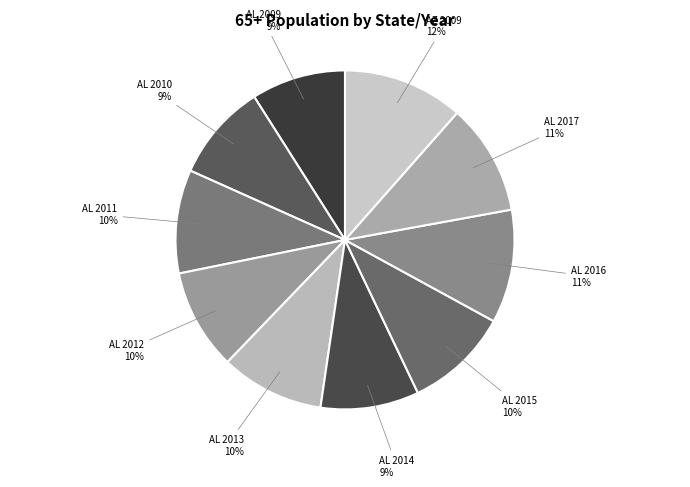

Which category has the biggest portion of the pie?

AZ 2009